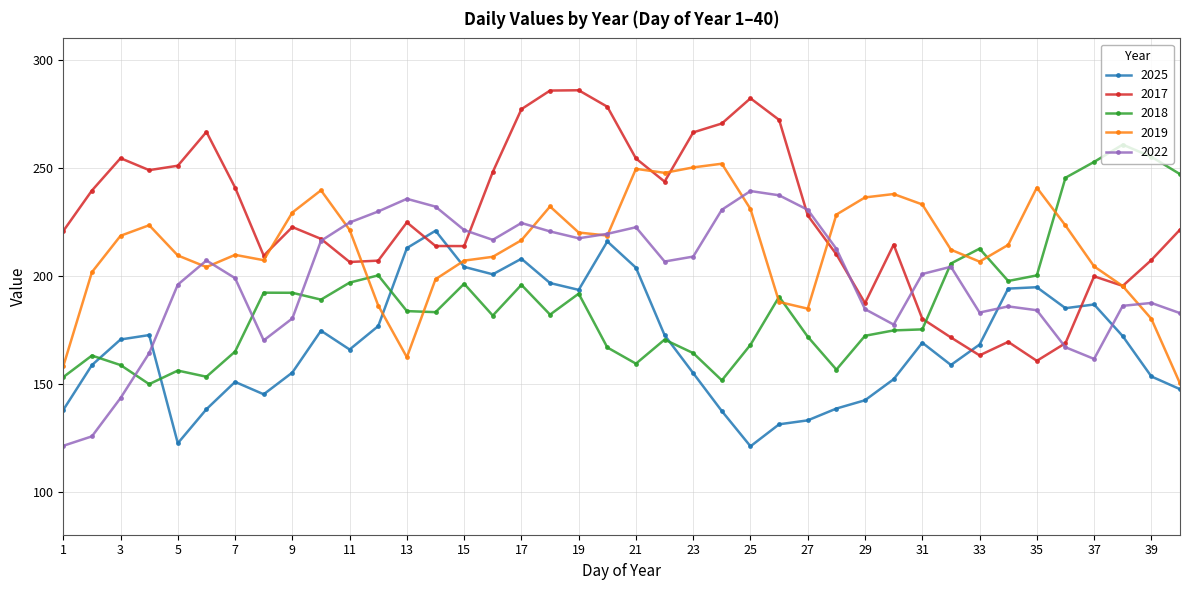

After their last crossing, which series has the higher values: 2019 or 2018?

2018